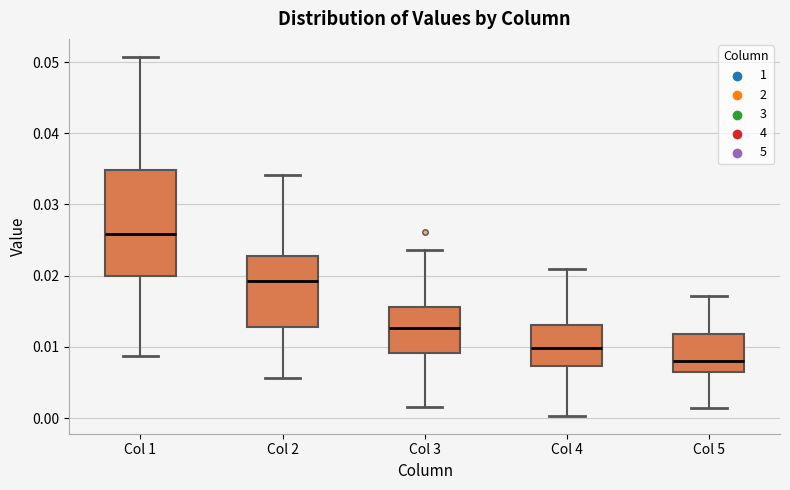

Where does the lower whisker of the box for Col 3 end on the y-axis? The values are not printed on the chart, so give them approximately, as read against the axis.

0.002